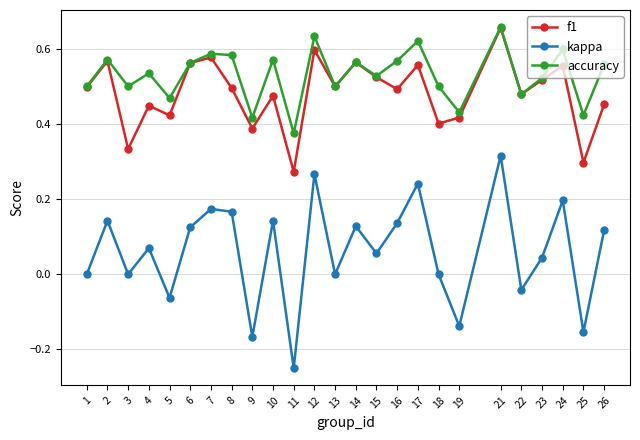

At 25, list the series in order from largest to smallest.

accuracy, f1, kappa